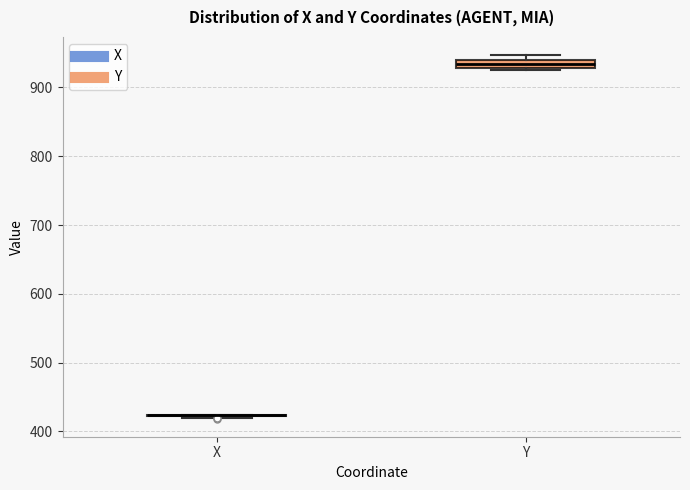

Where is the lower edge of the box for Y on the y-axis? The values are not printed on the chart, so give them approximately, as read against the axis.

930